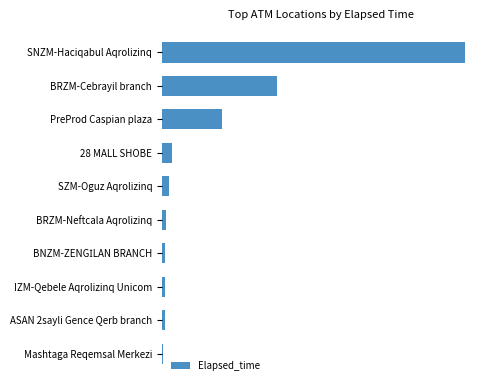

Are the bars horizontal?

Yes